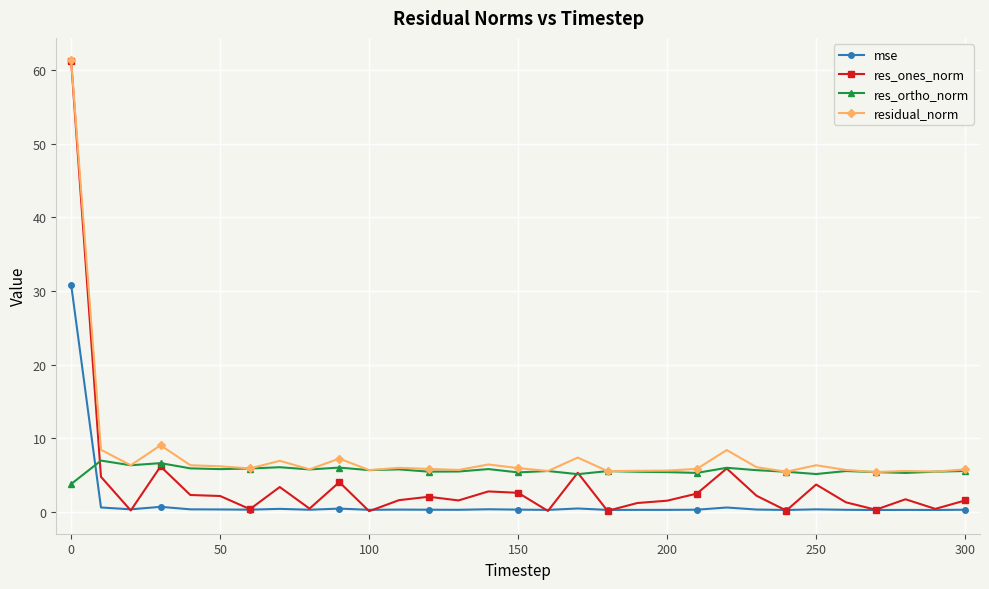

True or false: mse and residual_norm intersect in this chart.

False